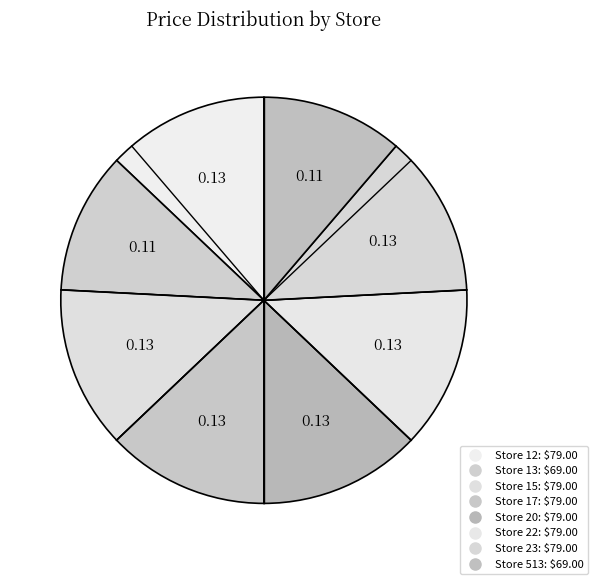

How many segments does this pie chart have?

8